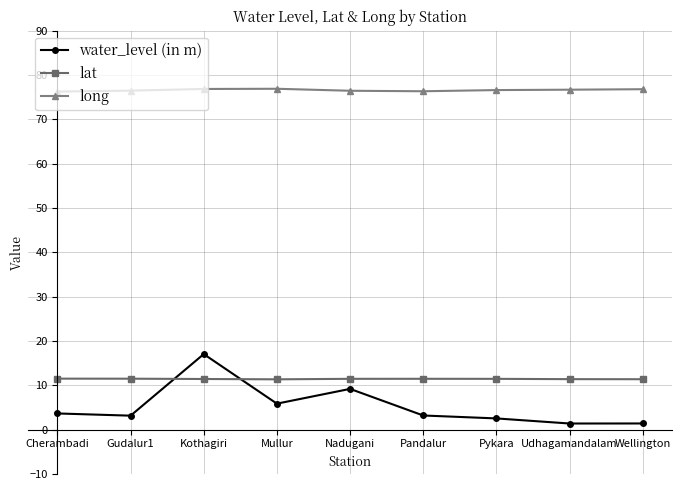

How many distinct data groups are displayed?

3